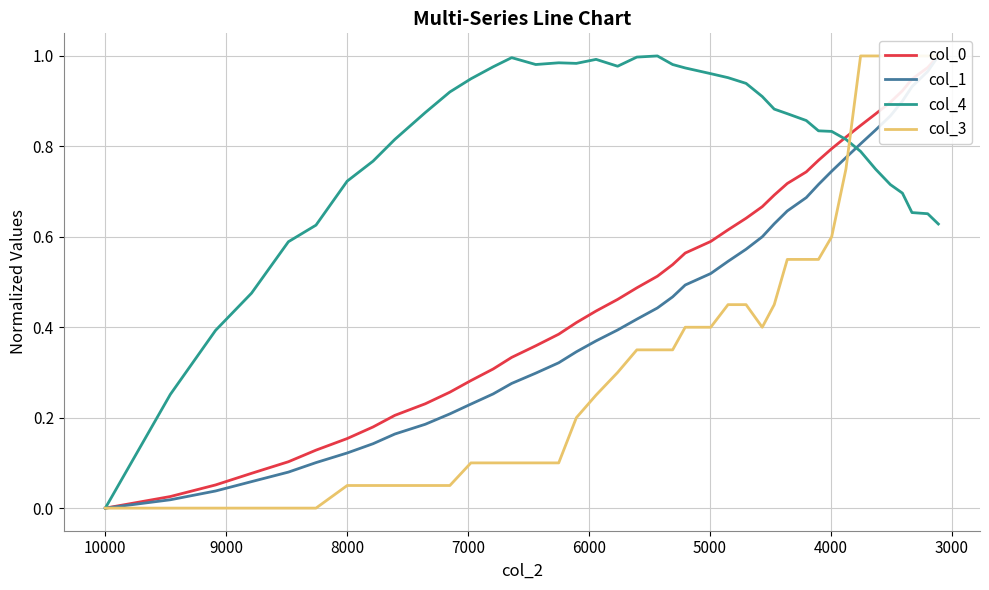

Is the value of col_3 at 34 greater than the value of col_1 at 8000?

Yes